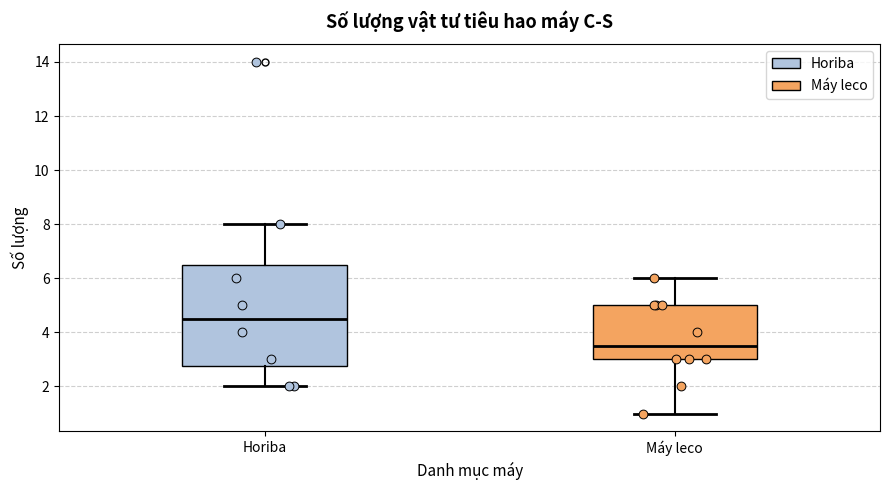

Where does the median line of the box for Horiba sit on the y-axis? The values are not printed on the chart, so give them approximately, as read against the axis.

4.6